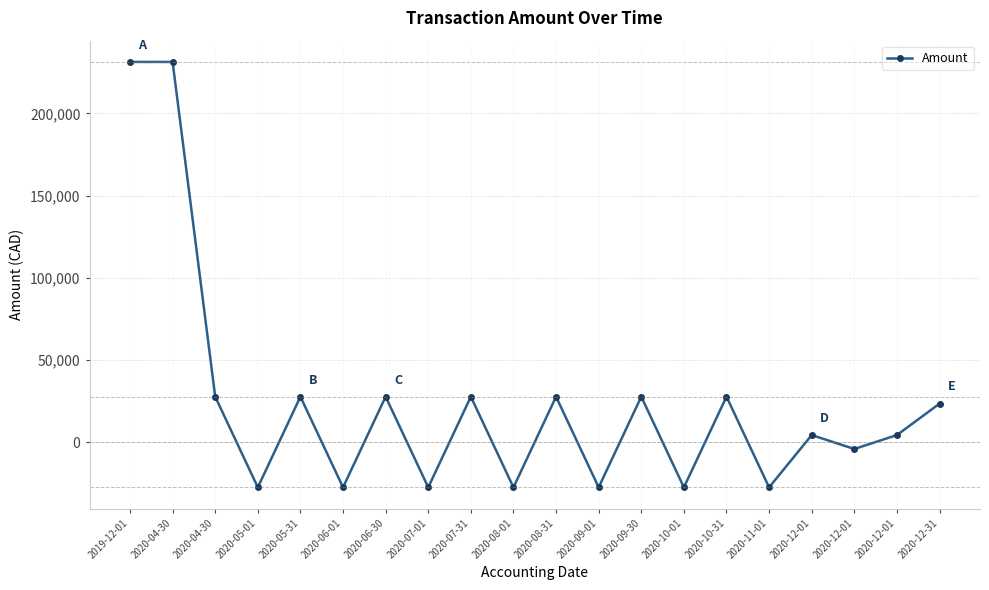

List the labels in order of value, largest first.

2019-12-01, 2020-04-30, 2020-04-30, 2020-05-31, 2020-06-30, 2020-07-31, 2020-08-31, 2020-09-30, 2020-10-31, 2020-12-31, 2020-12-01, 2020-12-01, 2020-12-01, 2020-05-01, 2020-06-01, 2020-07-01, 2020-08-01, 2020-09-01, 2020-10-01, 2020-11-01